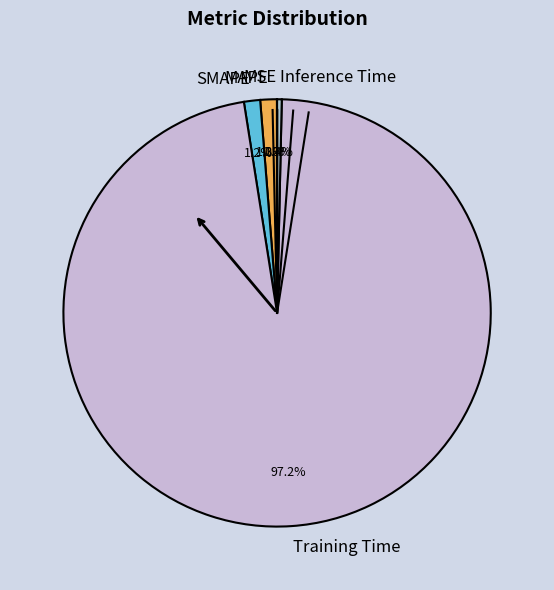

Between SMAPE and Training Time, which is larger?

Training Time